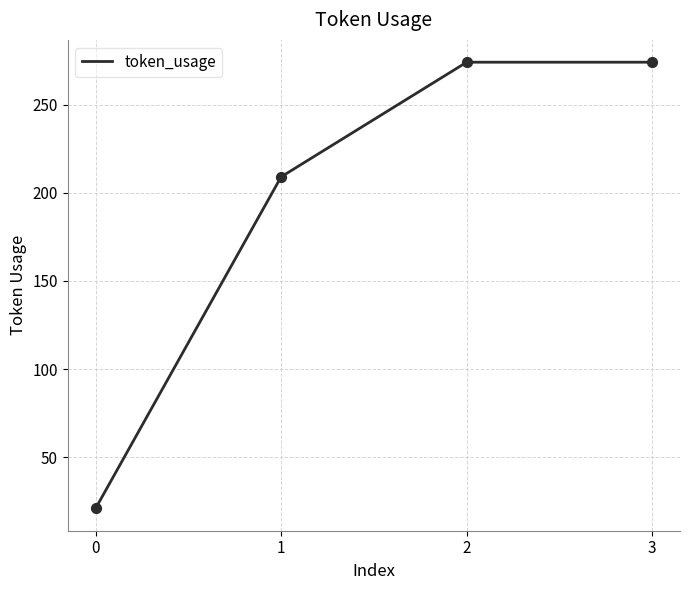

Which has a higher value, 2 or 0?

2